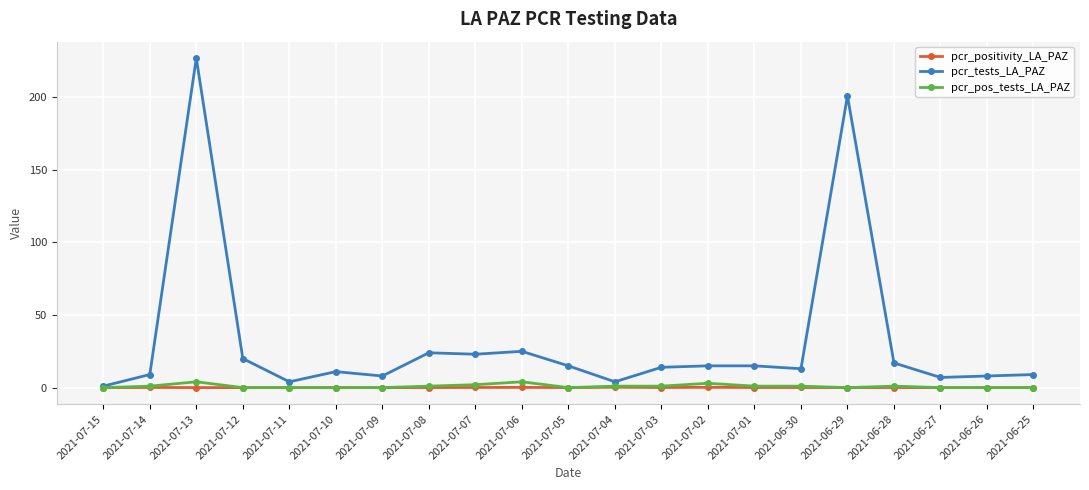

True or false: pcr_pos_tests_LA_PAZ has more than 2 points higher than both neighbors.

True